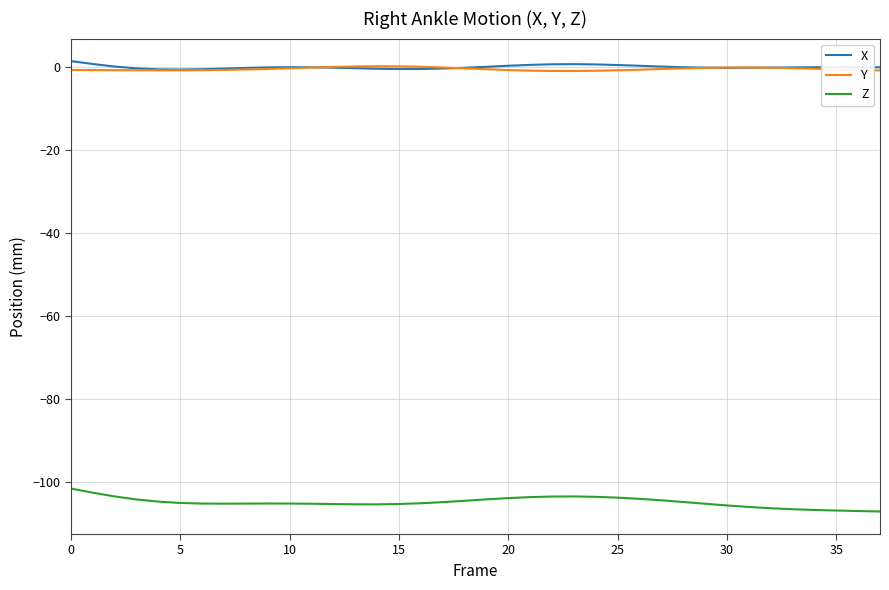

What is the maximum value for Z?

-101.7